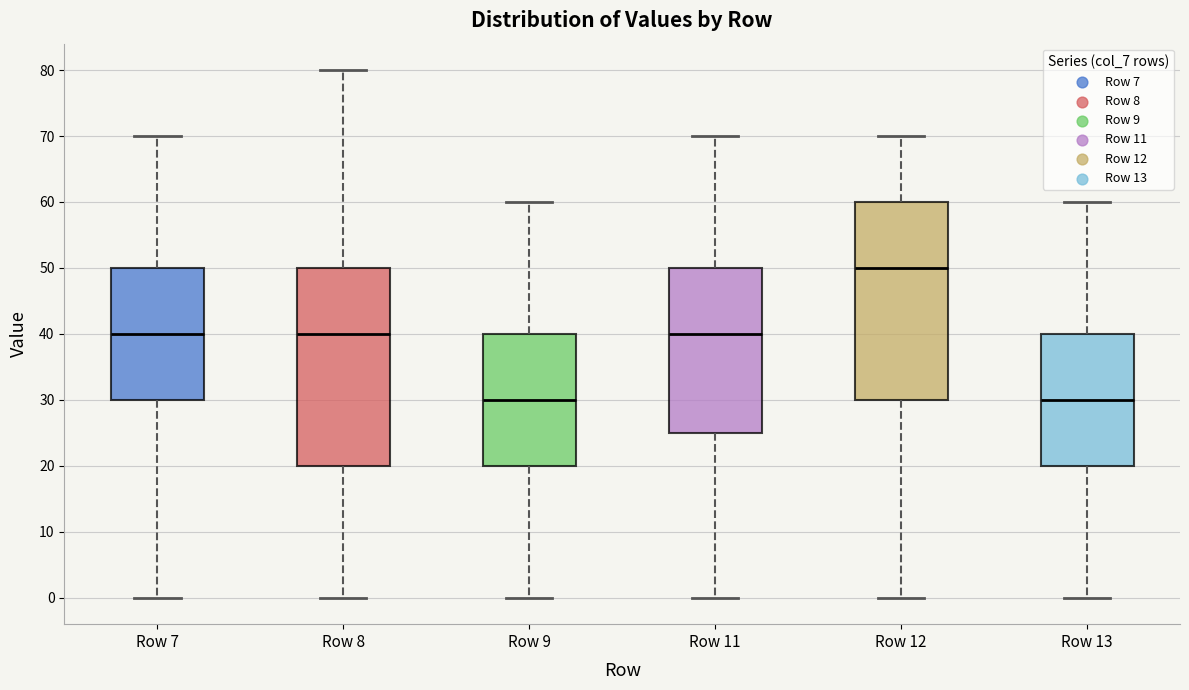

Reading left to right, transcribe this box plot: for each box, give where its median line is, the range the box spans, and where its two whiskers end, as read against the y-axis. The values are not printed on the chart, so give them approximately, as read against the axis.

Row 7: median 40, box 30 to 50, whiskers 0 to 70
Row 8: median 40, box 20 to 50, whiskers 0 to 80
Row 9: median 30, box 20 to 40, whiskers 0 to 60
Row 11: median 40, box 25 to 50, whiskers 0 to 70
Row 12: median 50, box 30 to 60, whiskers 0 to 70
Row 13: median 30, box 20 to 40, whiskers 0 to 60